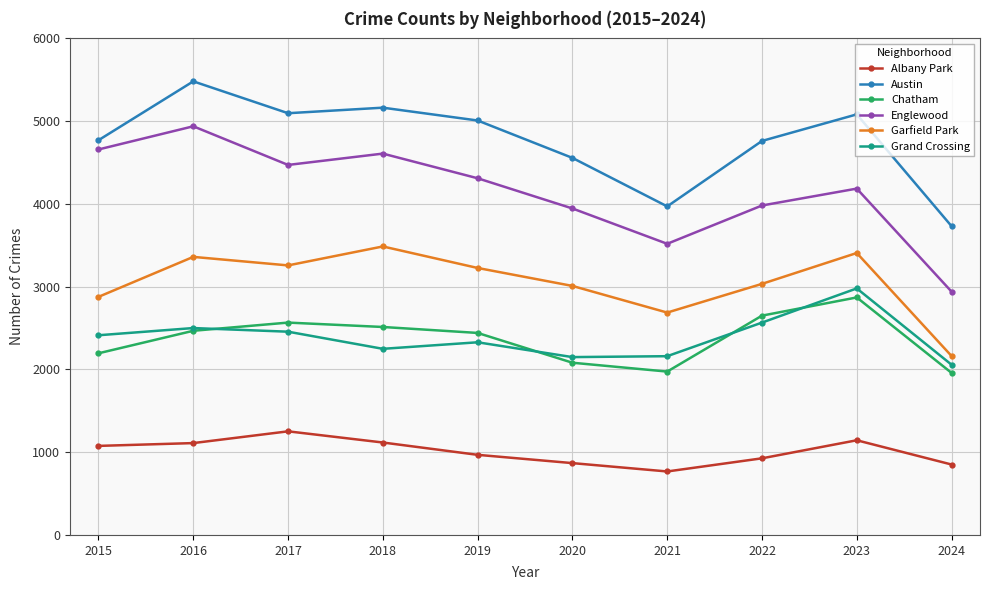

What is the sum of all Austin values?

47618